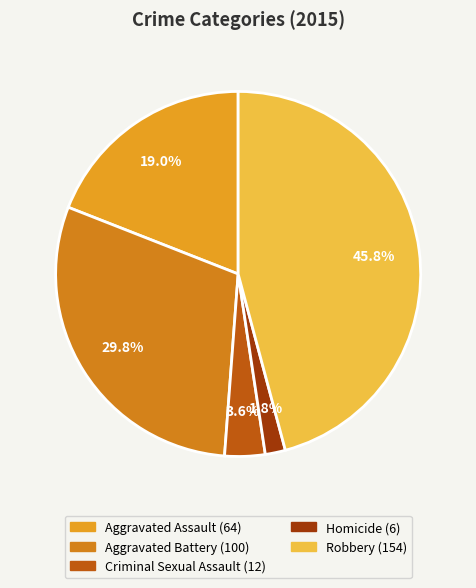

Is there any slice that represents more than half of the pie?

No